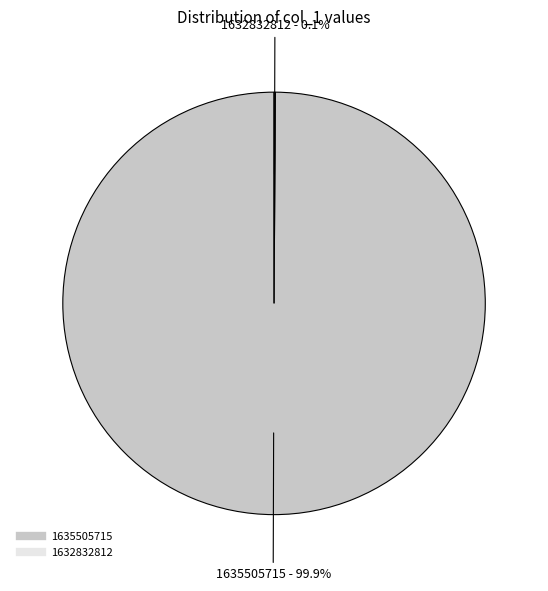

Is there any slice that represents more than half of the pie?

Yes